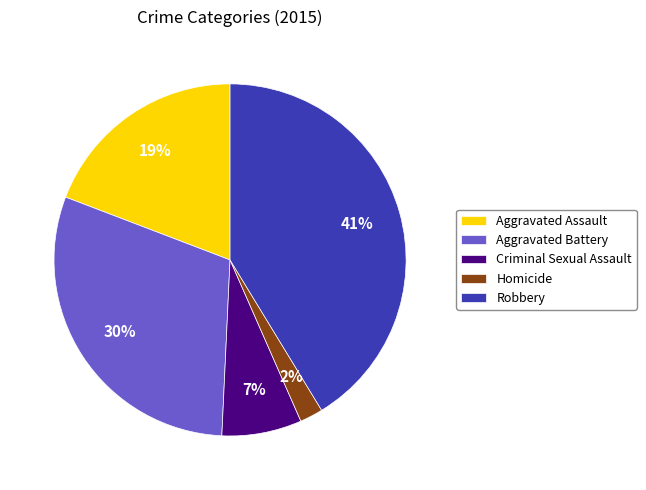

Does Aggravated Assault account for over 50% of the chart?

No